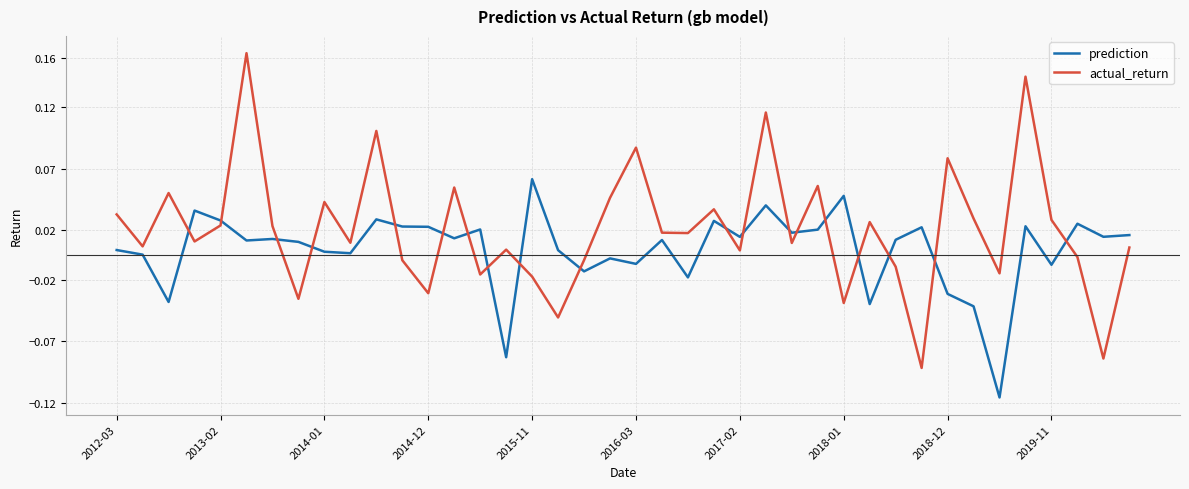

How many intersections are there between actual_return and prediction?

19